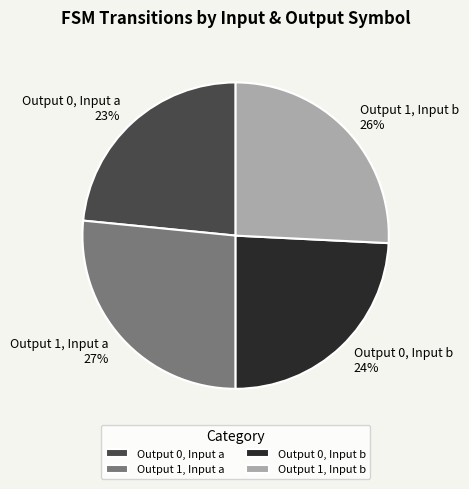

What is the ratio of the value at Output 0, Input a to the value at Output 1, Input a?

0.9